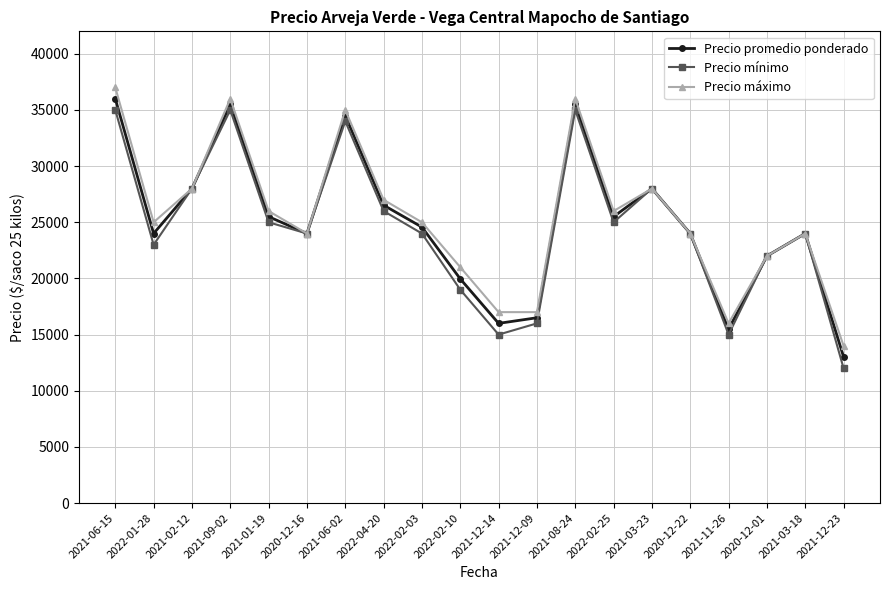

How many lines are shown in the chart?

3